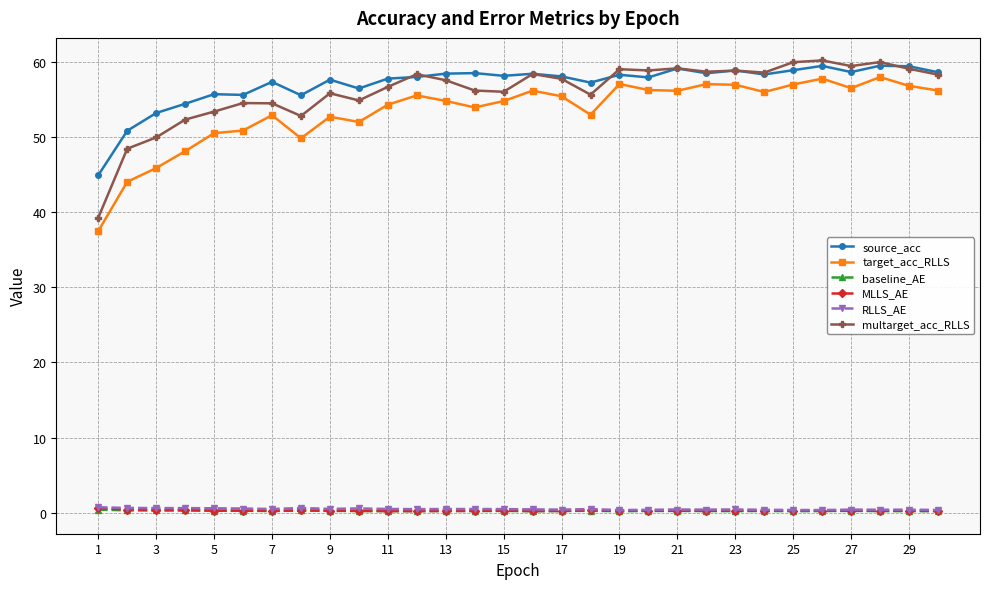

True or false: RLLS_AE has more than 1 interior local peaks.

True